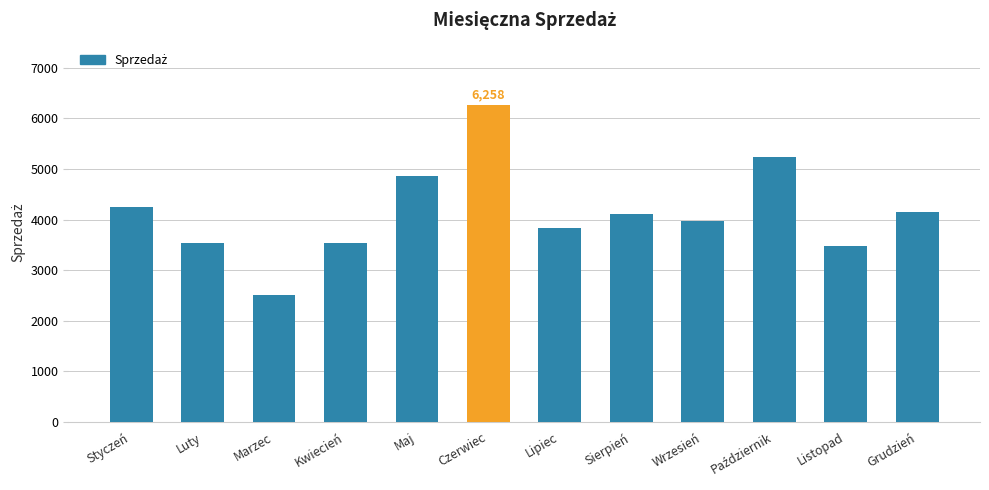

Reading left to right, what are all the values shown in this chart?

4256.0	3528.0	2514.0	3528.0	4859.0	6258.0	3827.0	4110.0	3968.5	5241.0	3487.0	4143.0